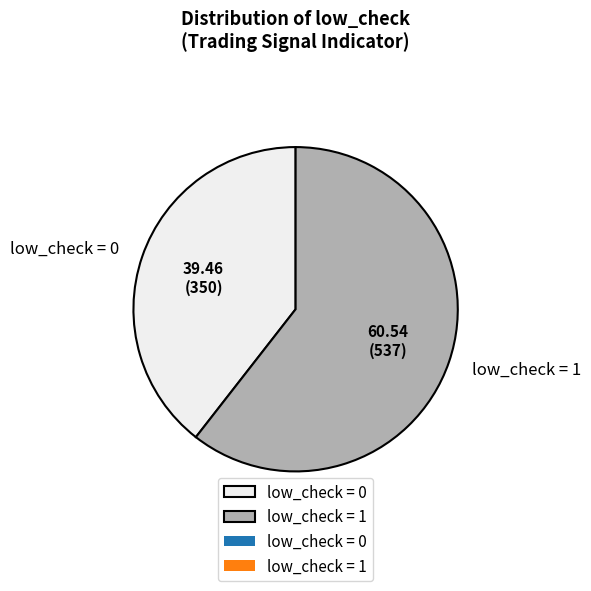

What is the largest slice in the pie chart?

low_check = 1